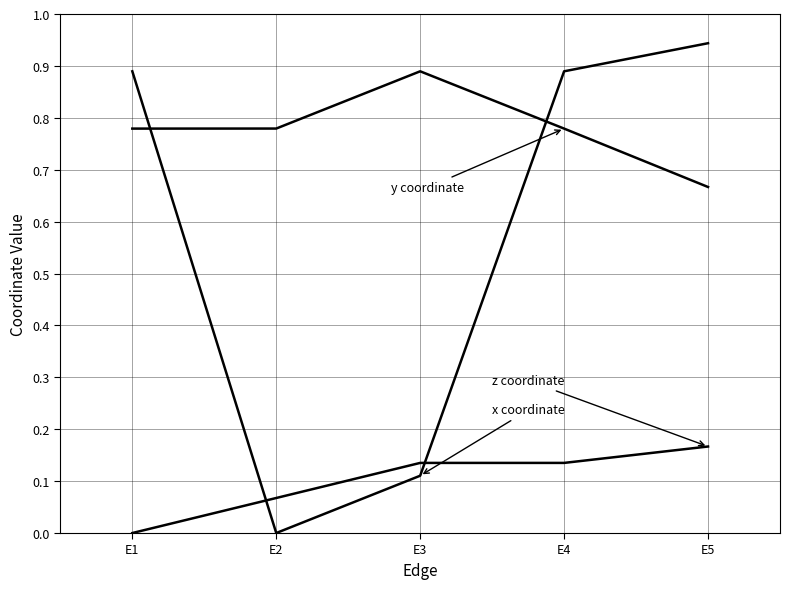

How many lines are shown in the chart?

3